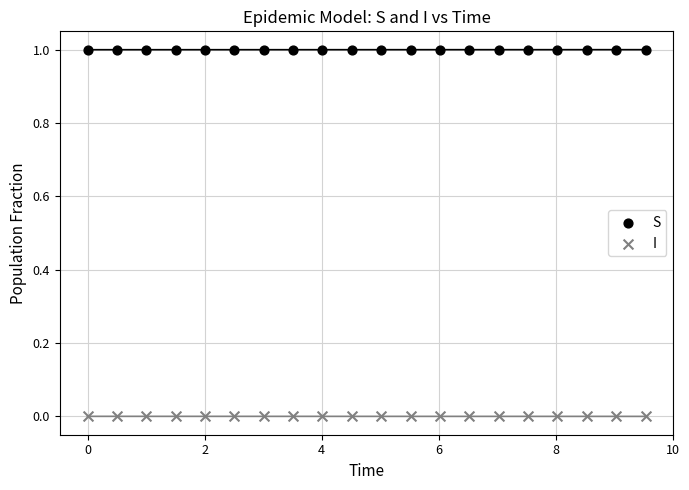

What are all the series names shown in the legend?

S, I